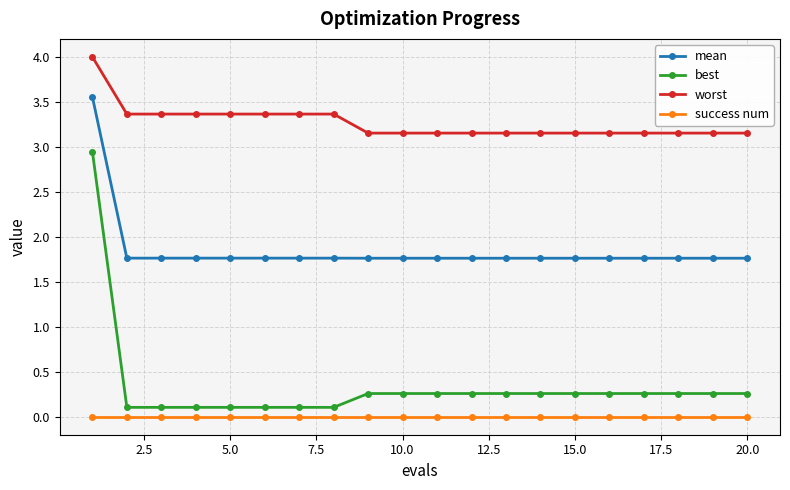

At how many categories does at least one series exceed 3?

20